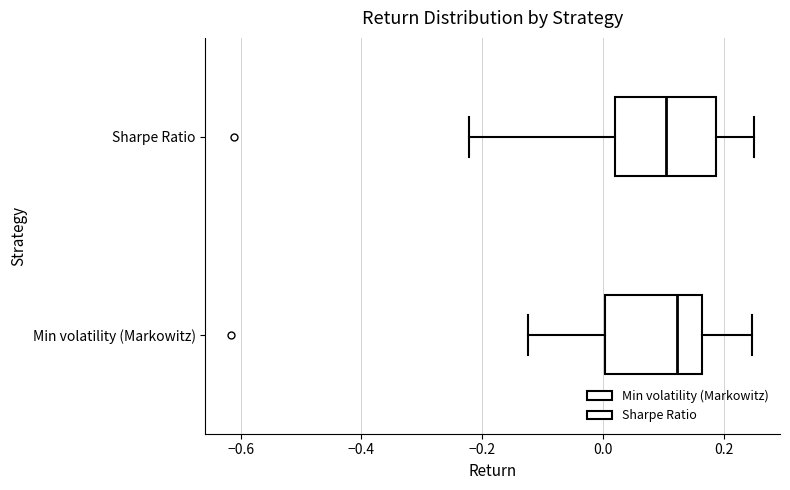

Reading bottom to top, read every box against the x-axis: the position of its median line, the range the box covers, and the ends of its whiskers. The values are not printed on the chart, so give them approximately, as read against the axis.

Min volatility (Markowitz): median 0.12, box 0.00 to 0.16, whiskers -0.12 to 0.24
Sharpe Ratio: median 0.10, box 0.02 to 0.18, whiskers -0.22 to 0.24